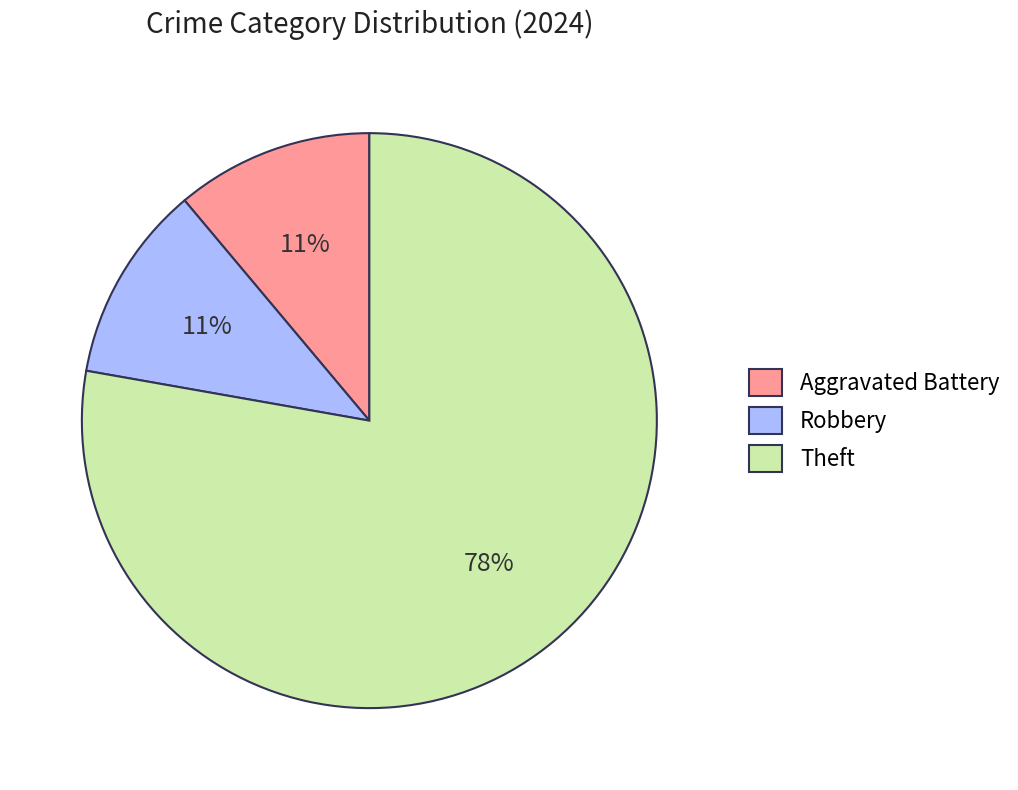

Between Aggravated Battery and Theft, which is larger?

Theft